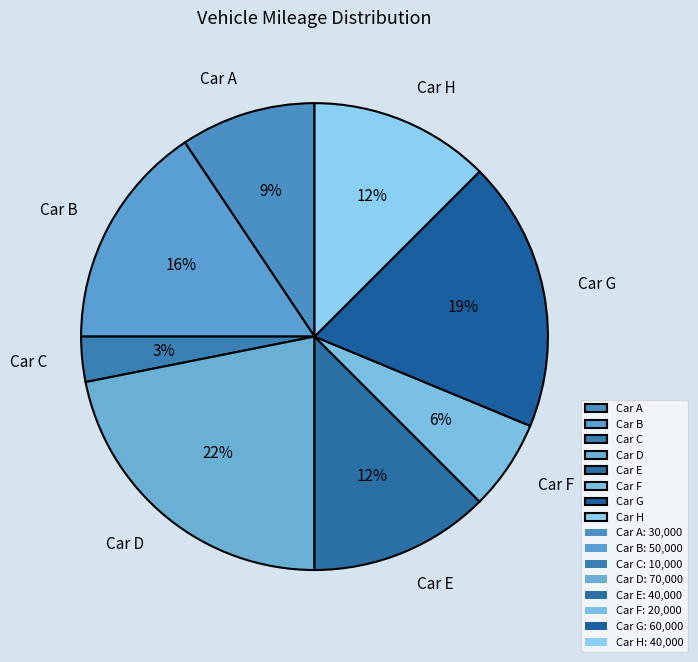

True or false: Car A accounts for 9% of the total.

True